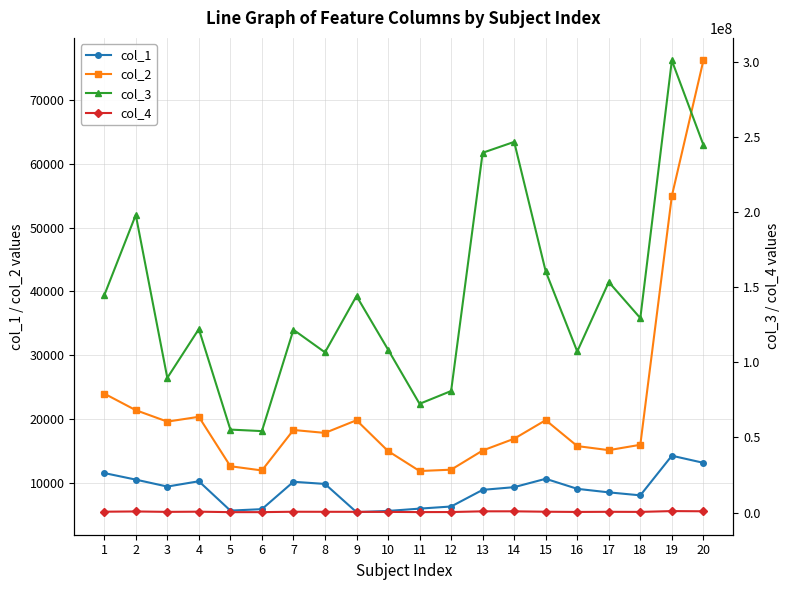

Between 15 and 11, which is larger?

15